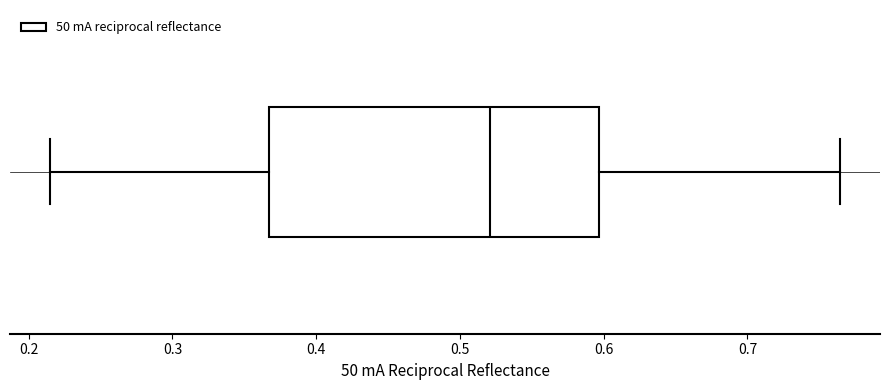

Transcribe this box plot: give where the median line is, the range the box spans, and where the two whiskers end, as read against the x-axis. The values are not printed on the chart, so give them approximately, as read against the axis.

median 0.52, box 0.37 to 0.60, whiskers 0.21 to 0.76